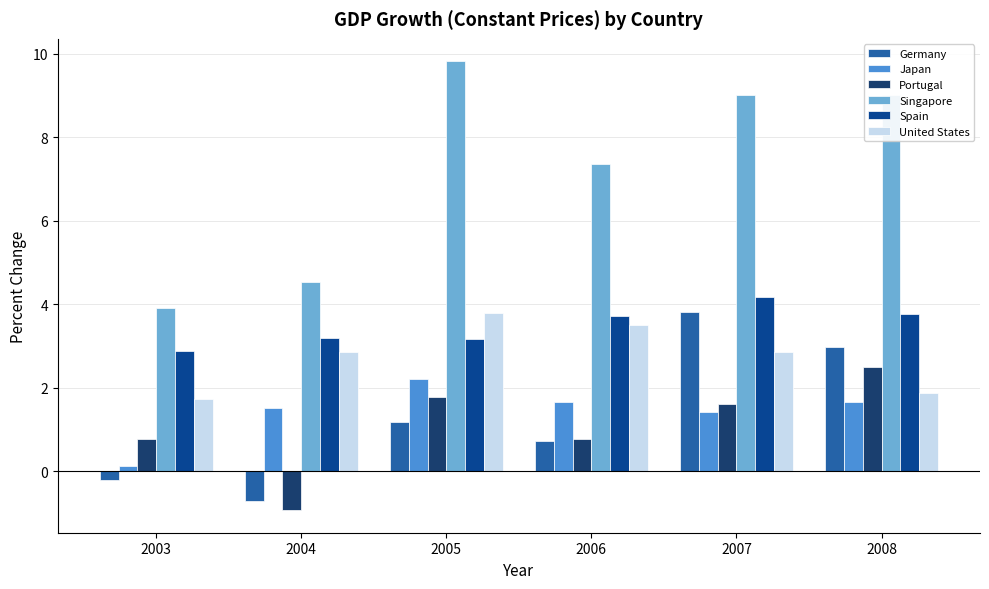

Does the chart contain any negative values?

Yes